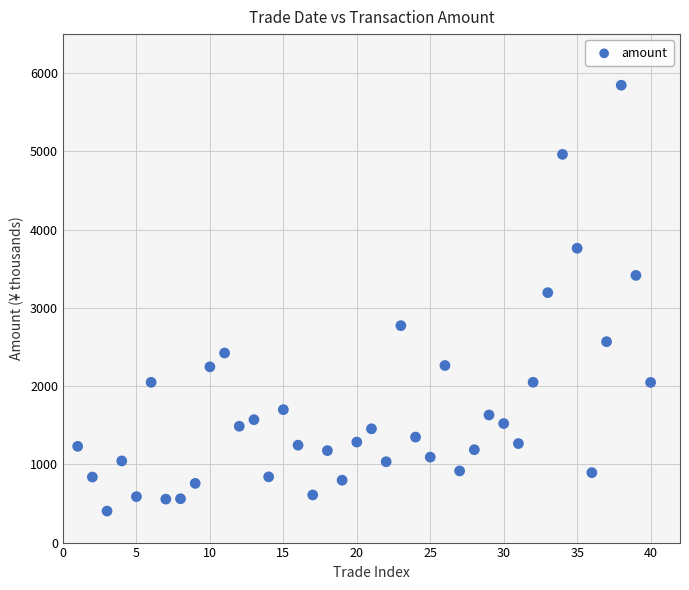

What Y value in the scatter plot is closest to 3125?

3195.0